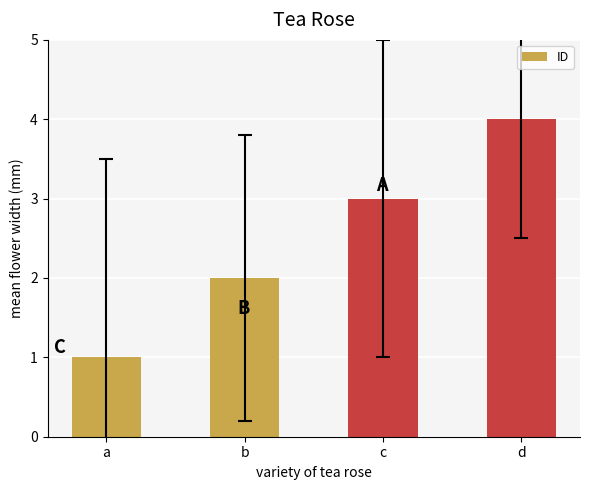

How many values are between 2 and 4?

3